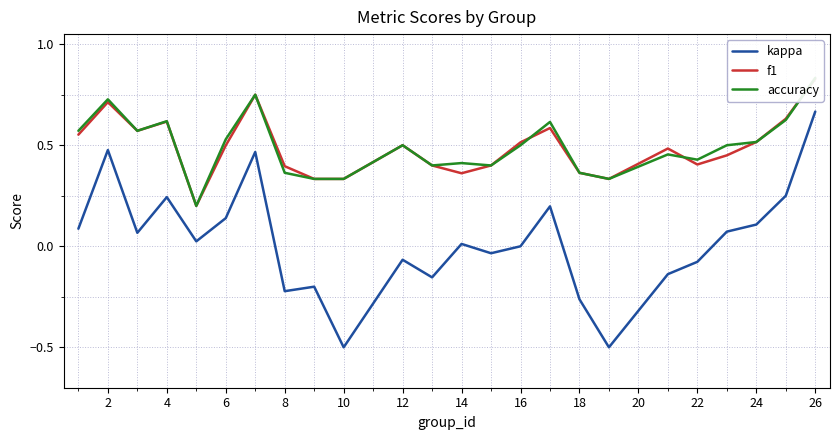

The kappa series shows -0.0 at 12. True or false?

False